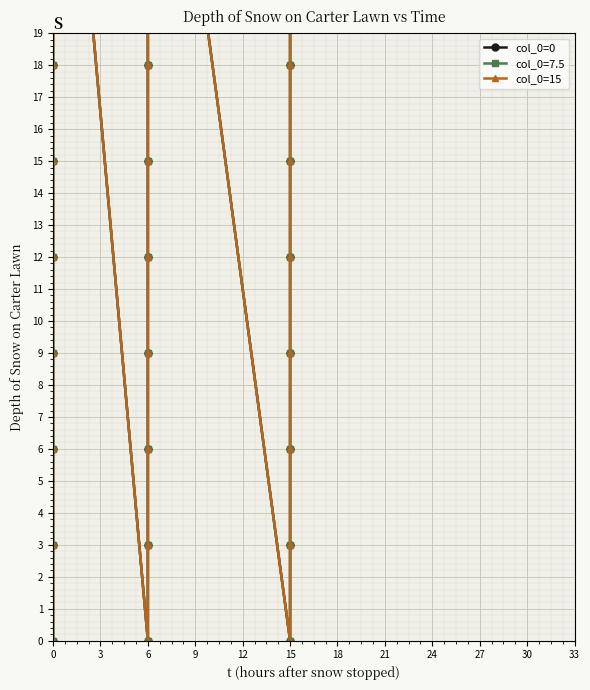

True or false: col_0=15 and col_0=0 intersect in this chart.

False